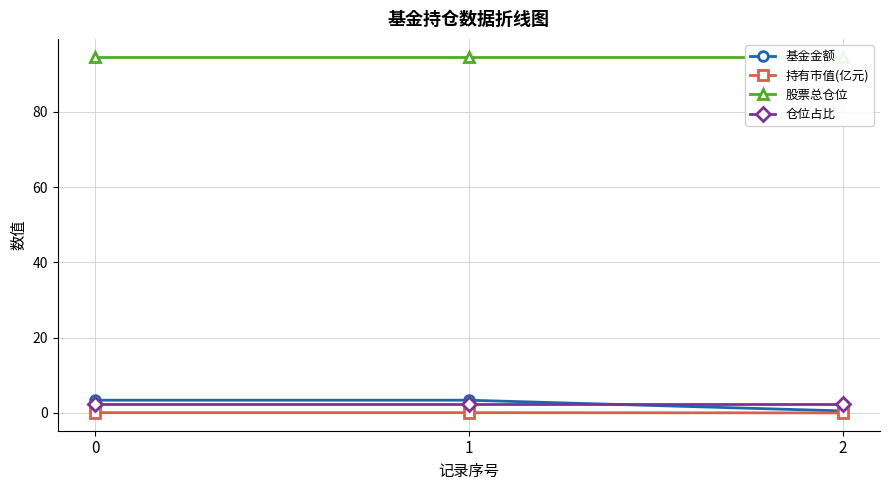

Between 1 and 0, which is larger?

1